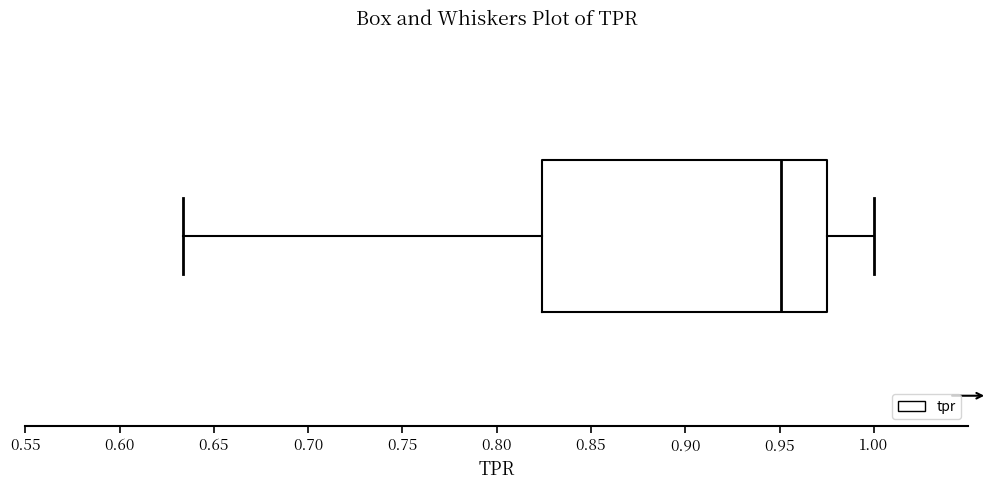

Read this box plot against the x-axis: the position of the median line, the range covered by the box, and the ends of both whiskers. The values are not printed on the chart, so give them approximately, as read against the axis.

median 0.950, box 0.825 to 0.975, whiskers 0.635 to 1.000